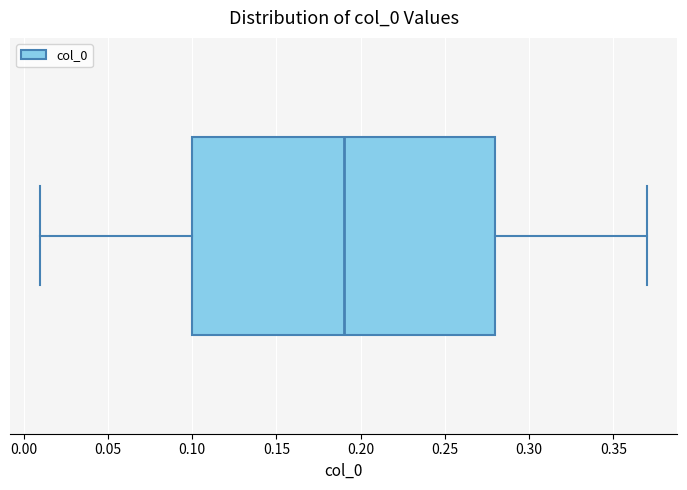

Transcribe this box plot: give where the median line is, the range the box spans, and where the two whiskers end, as read against the x-axis. The values are not printed on the chart, so give them approximately, as read against the axis.

median 0.19, box 0.10 to 0.28, whiskers 0.01 to 0.37